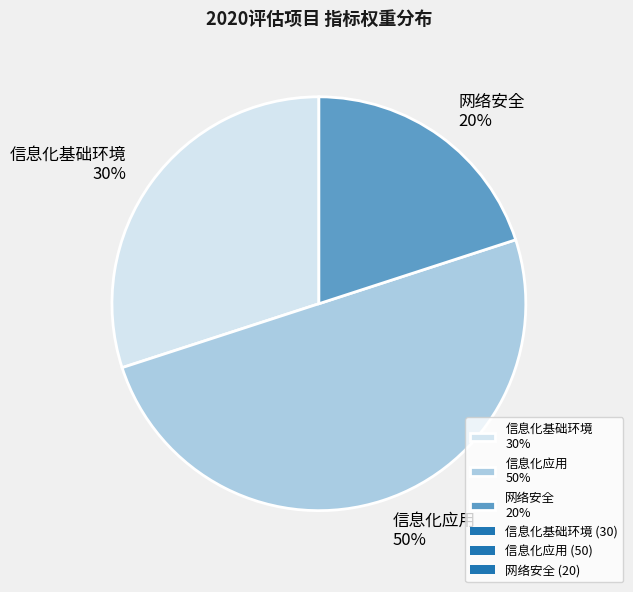

Which slice is the largest?

信息化应用